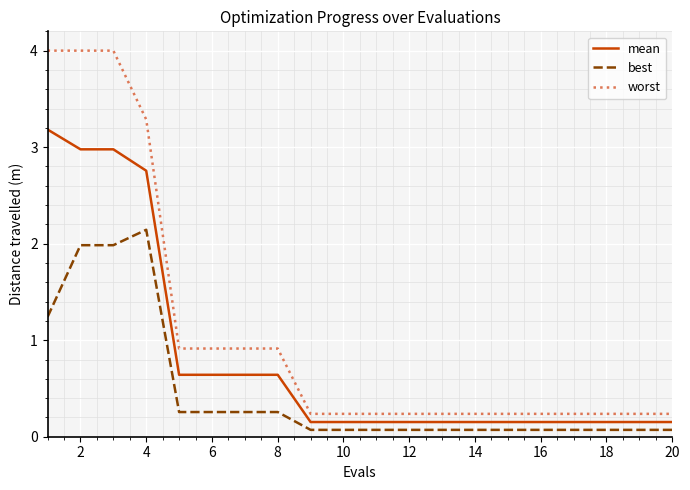

Which series has the largest range (max minus min)?

worst